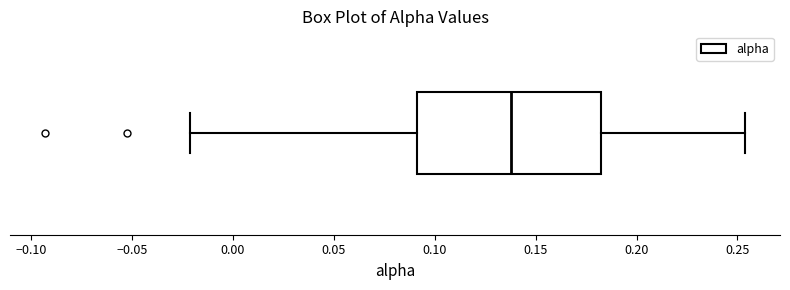

Where is the left edge of the box on the x-axis? The values are not printed on the chart, so give them approximately, as read against the axis.

0.090